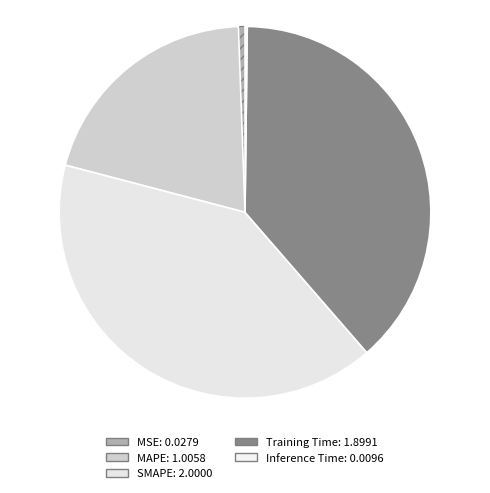

The Training Time slice represents 38% of the pie. True or false?

True